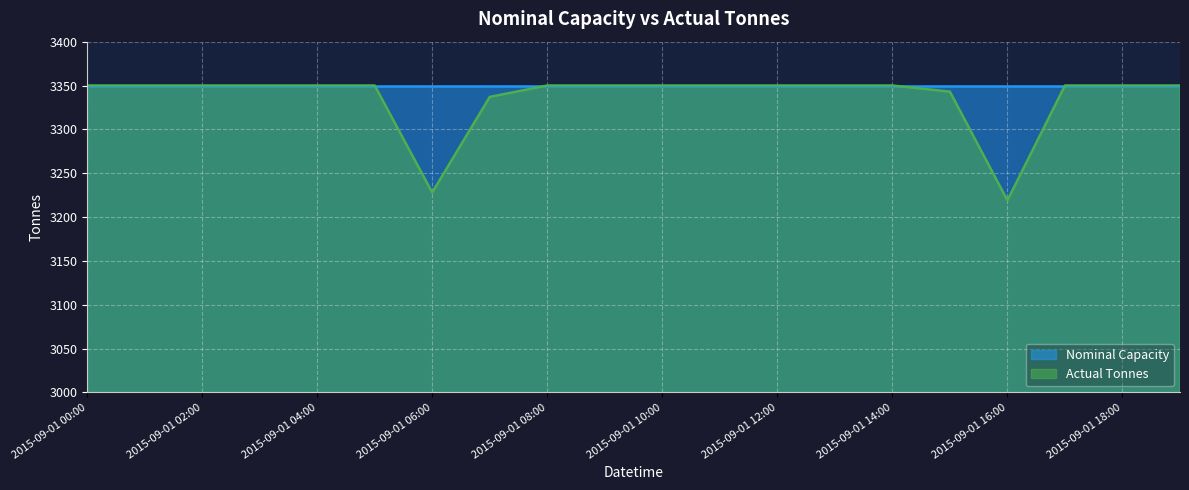

List the labels in order of value, largest first.

2015-09-01 00:00, 2015-09-01 01:00, 2015-09-01 02:00, 2015-09-01 03:00, 2015-09-01 04:00, 2015-09-01 05:00, 2015-09-01 08:00, 2015-09-01 09:00, 2015-09-01 10:00, 2015-09-01 11:00, 2015-09-01 12:00, 2015-09-01 13:00, 2015-09-01 14:00, 2015-09-01 17:00, 2015-09-01 18:00, 2015-09-01 19:00, 2015-09-01 15:00, 2015-09-01 07:00, 2015-09-01 06:00, 2015-09-01 16:00